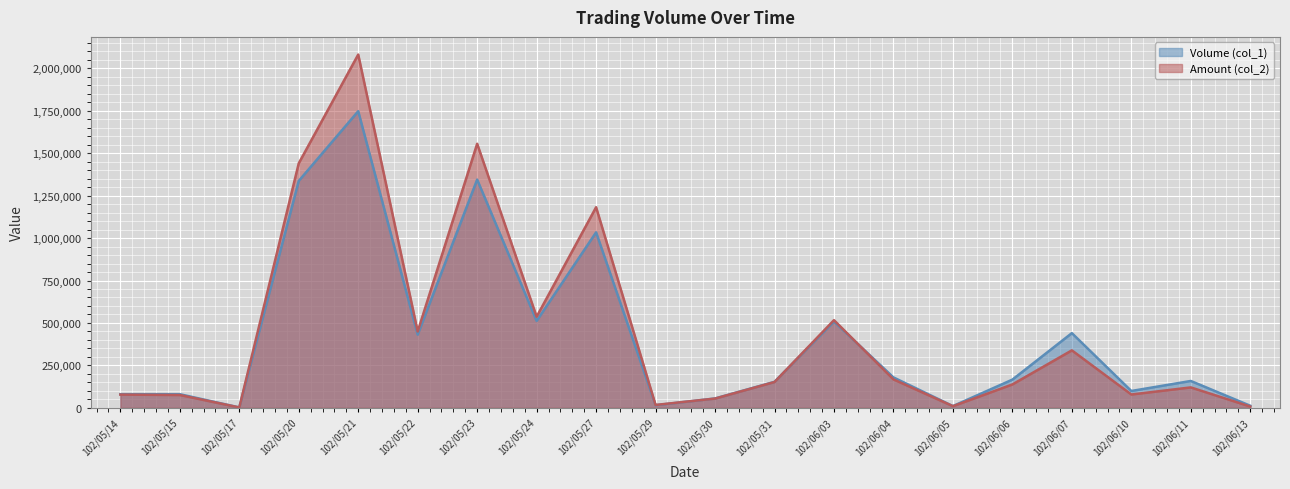

Which category has the highest value across all series?

102/05/21